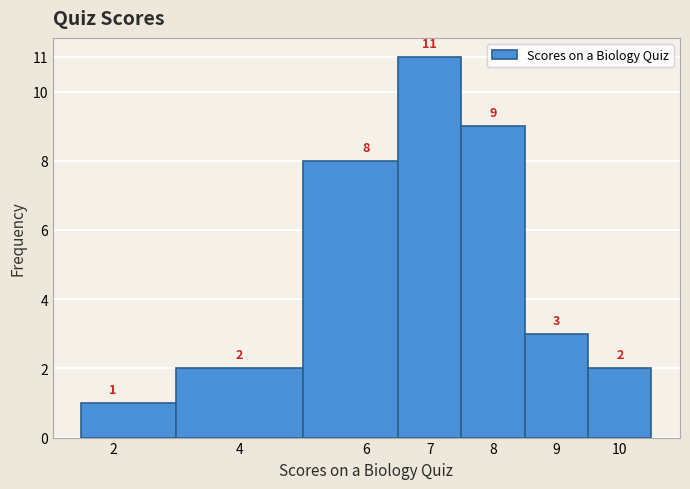

Reading left to right, transcribe this chart: for each bar, give the range it covers on the x-axis and its height.

1.5 to 3.0: 1
3.0 to 5.0: 2
5.0 to 6.5: 8
6.5 to 7.5: 11
7.5 to 8.5: 9
8.5 to 9.5: 3
9.5 to 10.5: 2